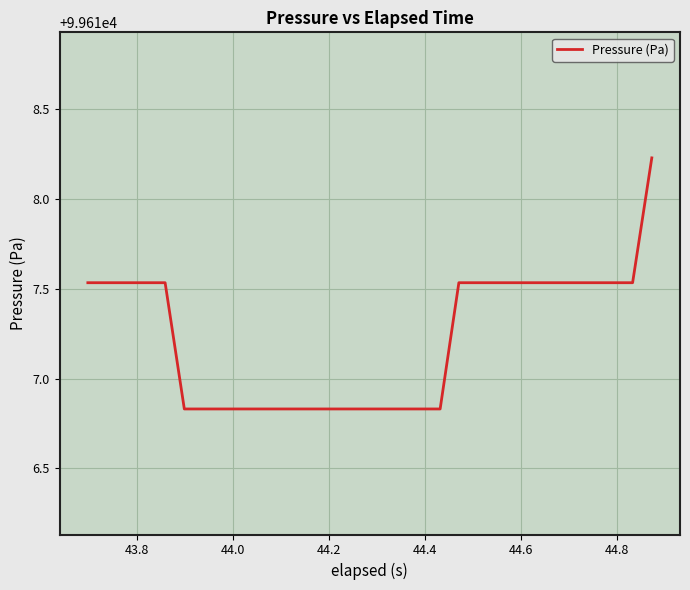

How many values are between 99616 and 99617?

14